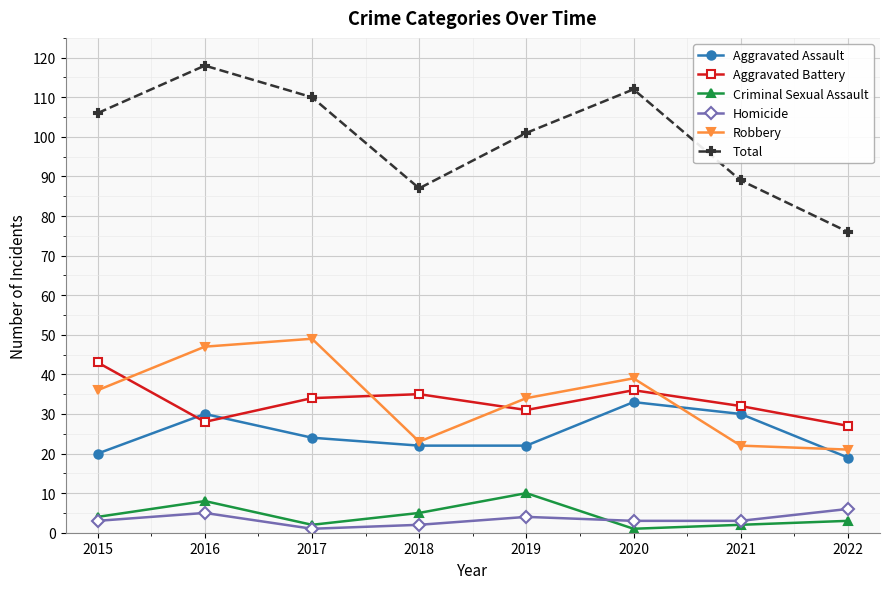

Reading left to right, transcribe all the data shown in this chart.

Aggravated Assault: 20	30	24	22	22	33	30	19
Aggravated Battery: 43	28	34	35	31	36	32	27
Criminal Sexual Assault: 4	8	2	5	10	1	2	3
Homicide: 3	5	1	2	4	3	3	6
Robbery: 36	47	49	23	34	39	22	21
Total: 106	118	110	87	101	112	89	76